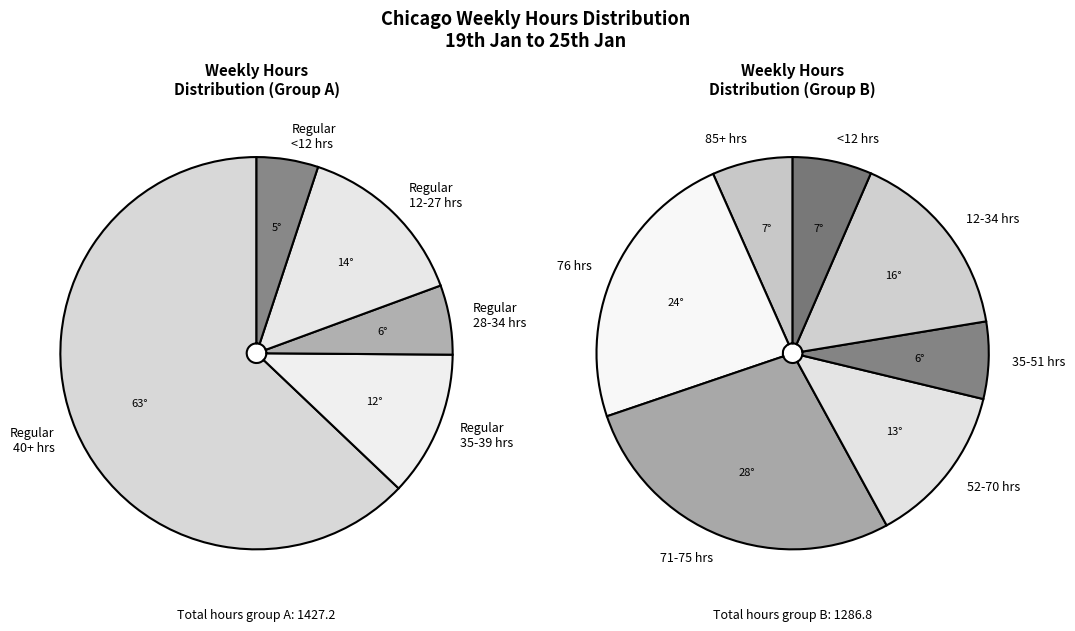

Is it true that Deiberson Garcia is 9% of the pie?

False